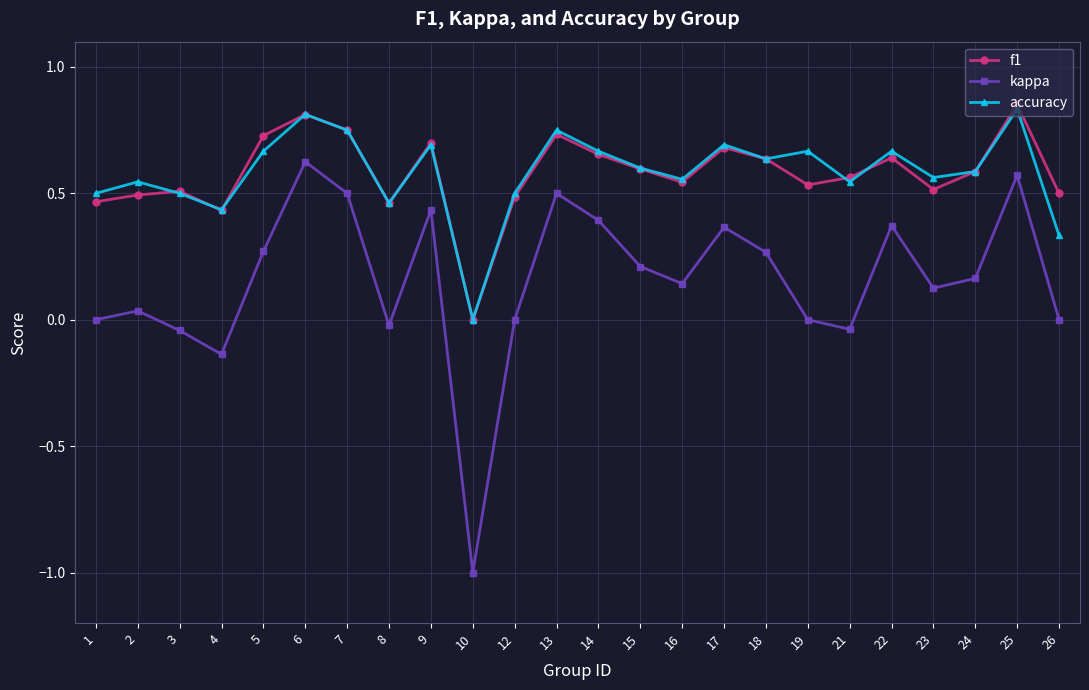

Is the value of kappa at 6 greater than the value of f1 at 7?

No